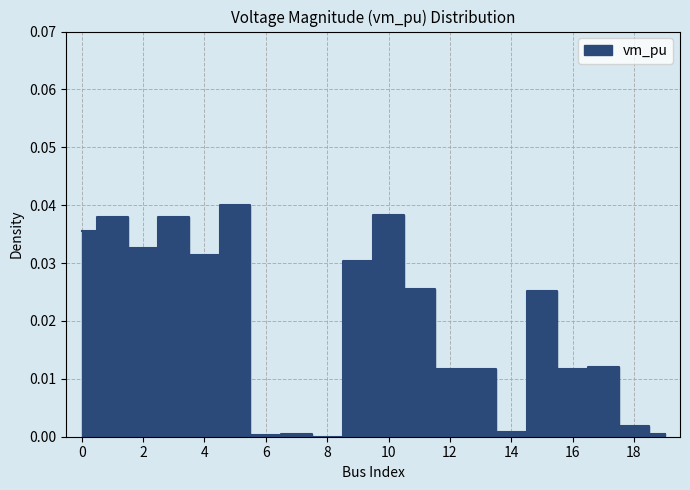

Is it true that the value at 11 is 0.0?

True